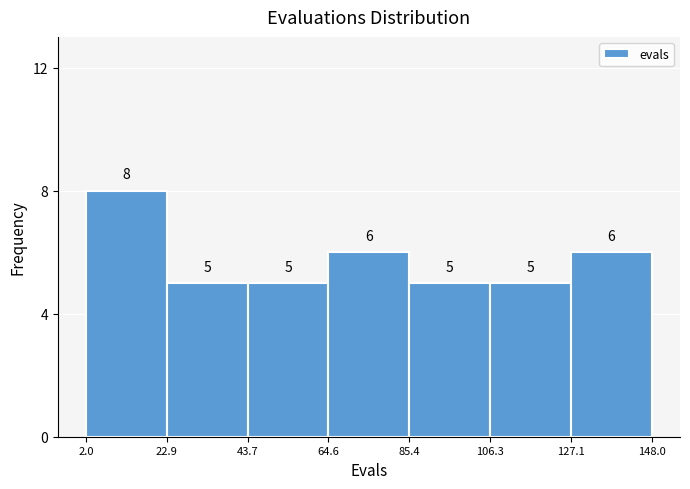

Reading left to right, transcribe this chart: for each bar, give the range it covers on the x-axis and its height.

2.0 to 22.9: 8
22.9 to 43.7: 5
43.7 to 64.6: 5
64.6 to 85.4: 6
85.4 to 106.3: 5
106.3 to 127.1: 5
127.1 to 148.0: 6